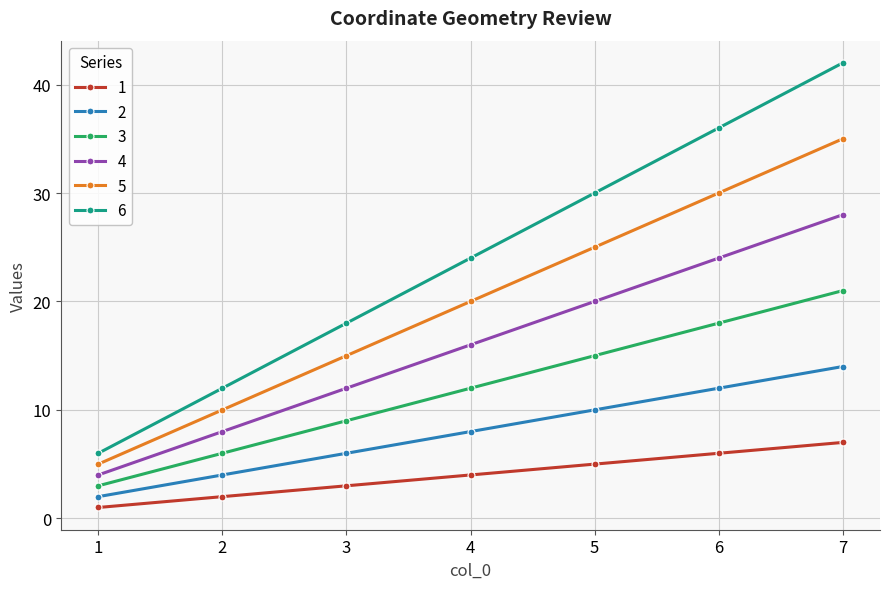

How many lines are shown in the chart?

6